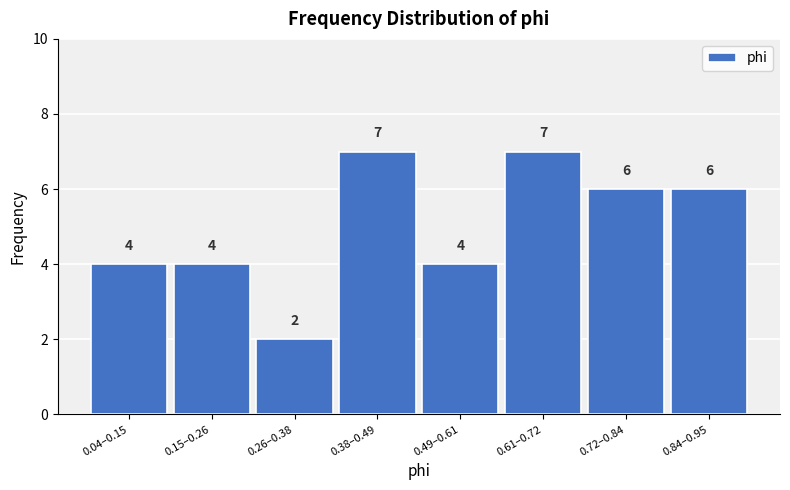

Reading left to right, what are all the values shown in this chart?

0.04–0.15=4	0.15–0.26=4	0.26–0.38=2	0.38–0.49=7	0.49–0.61=4	0.61–0.72=7	0.72–0.84=6	0.84–0.95=6